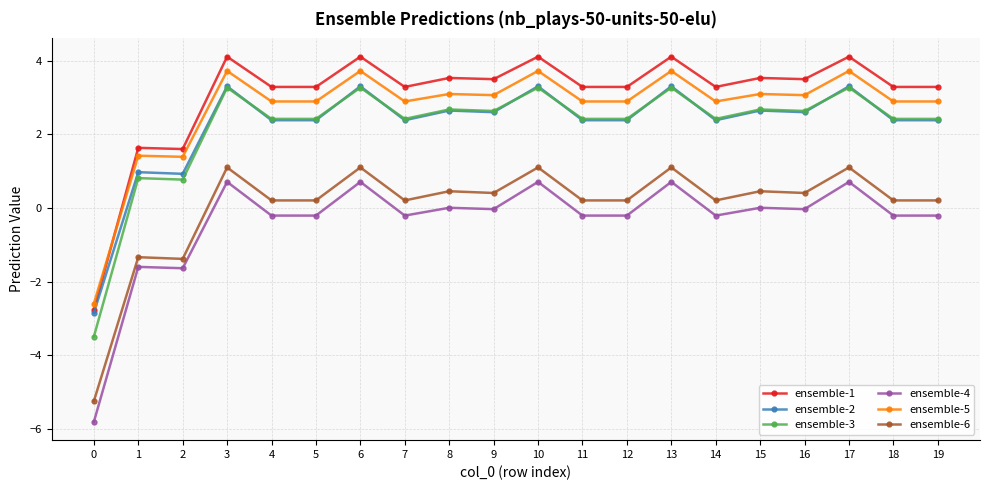

Which series has the largest total across all categories?

ensemble-1